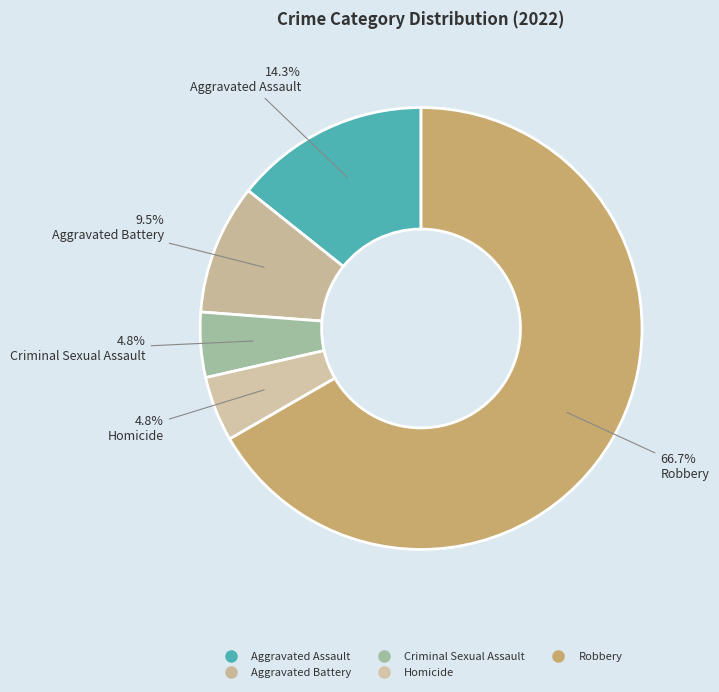

To the nearest percent, what is the average slice percentage?

20%